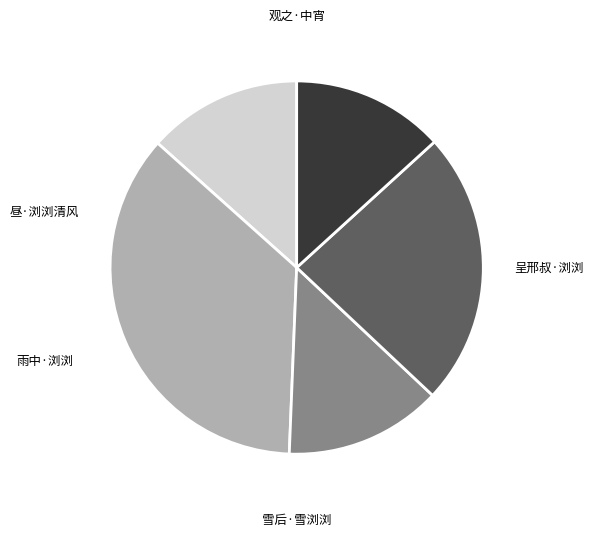

Is there a majority slice in this chart?

No